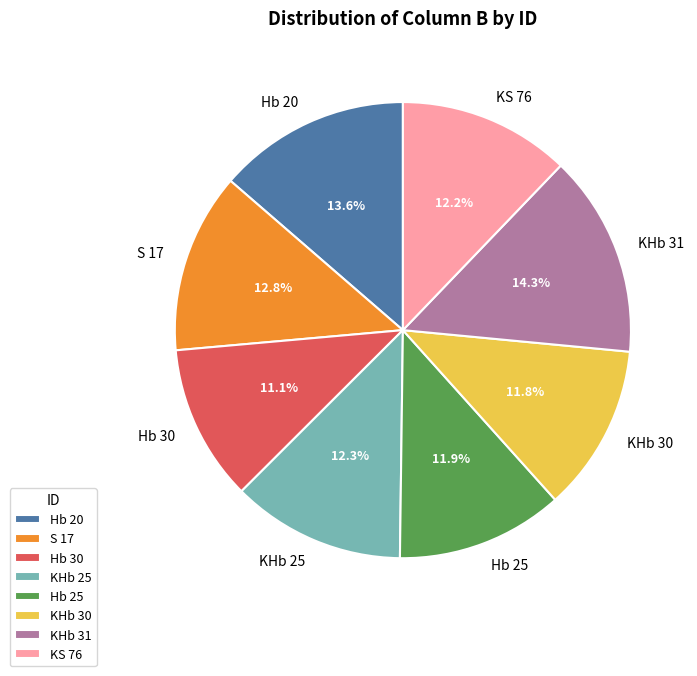

Approximately how many times larger is the value at S 17 compared to KHb 30?

1.1